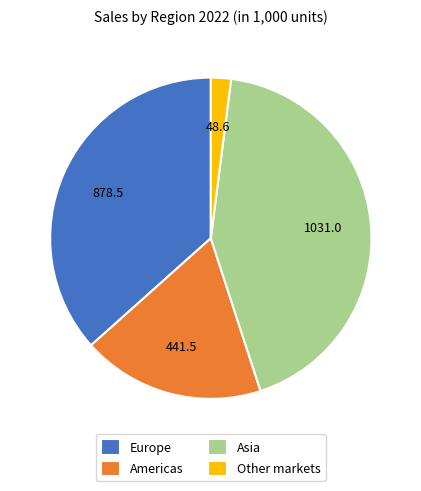

True or false: Europe accounts for 37% of the total.

True